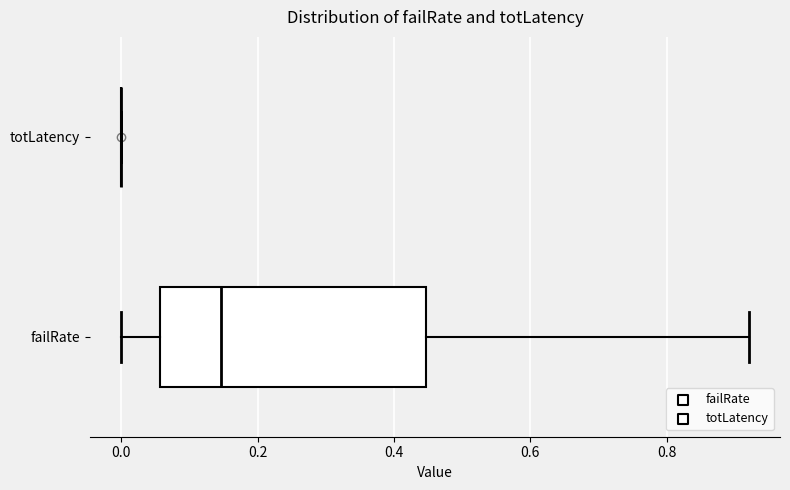

Which box is the widest, from its left edge to its right edge?

failRate